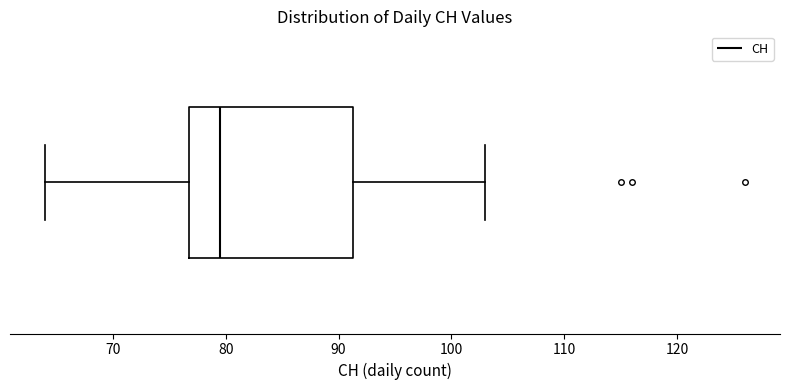

Transcribe this box plot: give where the median line is, the range the box spans, and where the two whiskers end, as read against the x-axis. The values are not printed on the chart, so give them approximately, as read against the axis.

median 80, box 77 to 91, whiskers 64 to 103